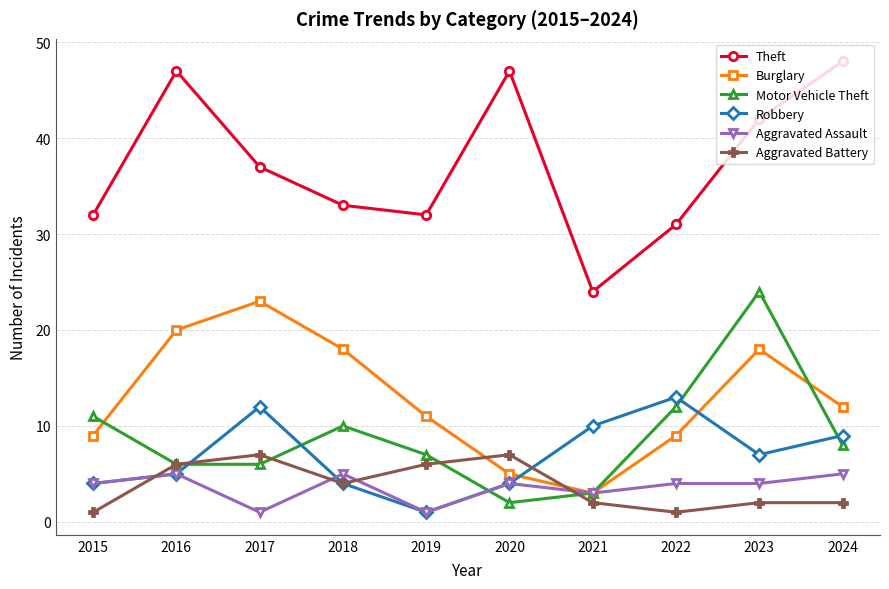

What is the average value of the Robbery series?

7